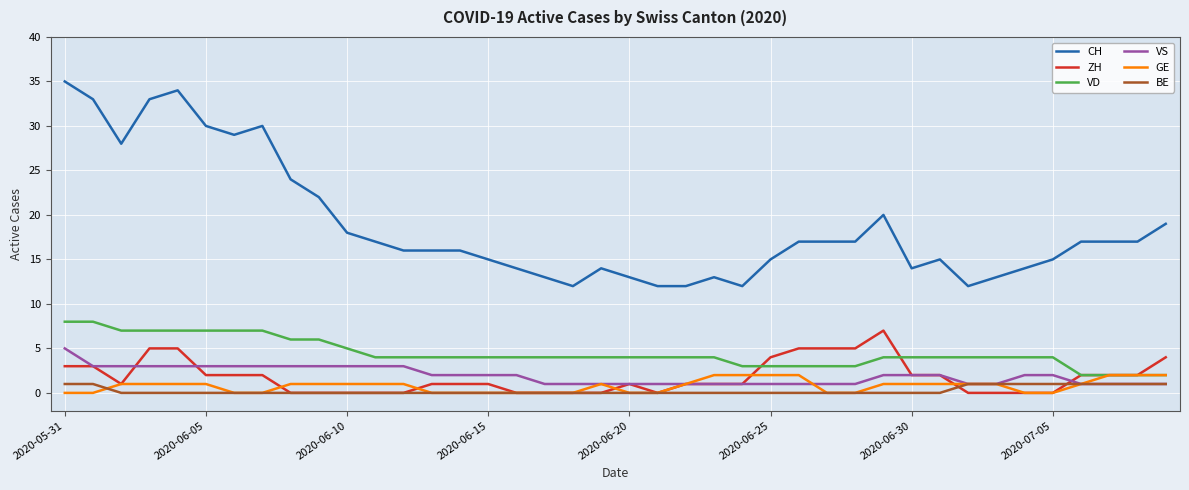

True or false: CH and GE intersect in this chart.

False